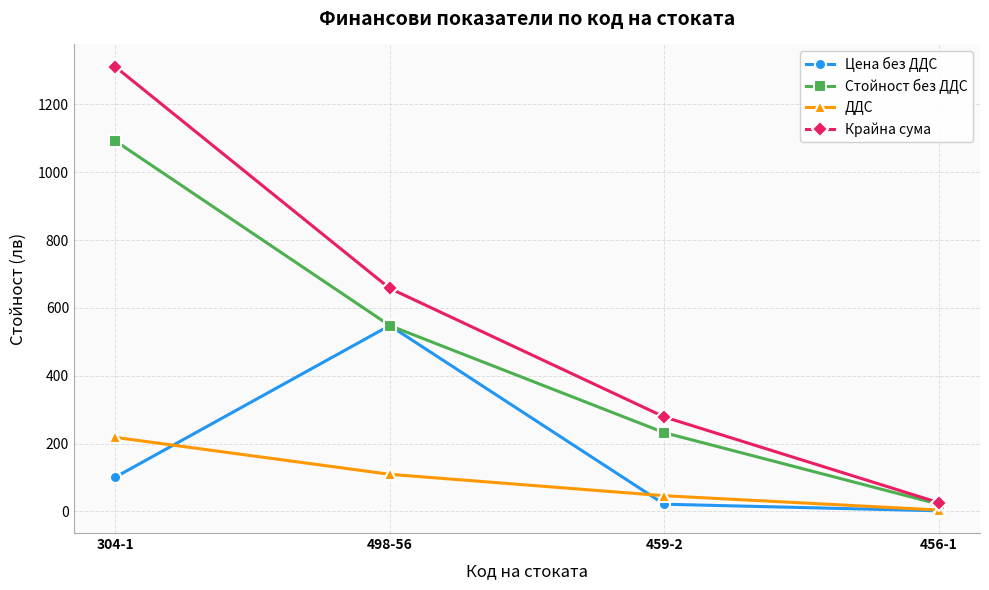

Does the chart have visible grid lines?

Yes